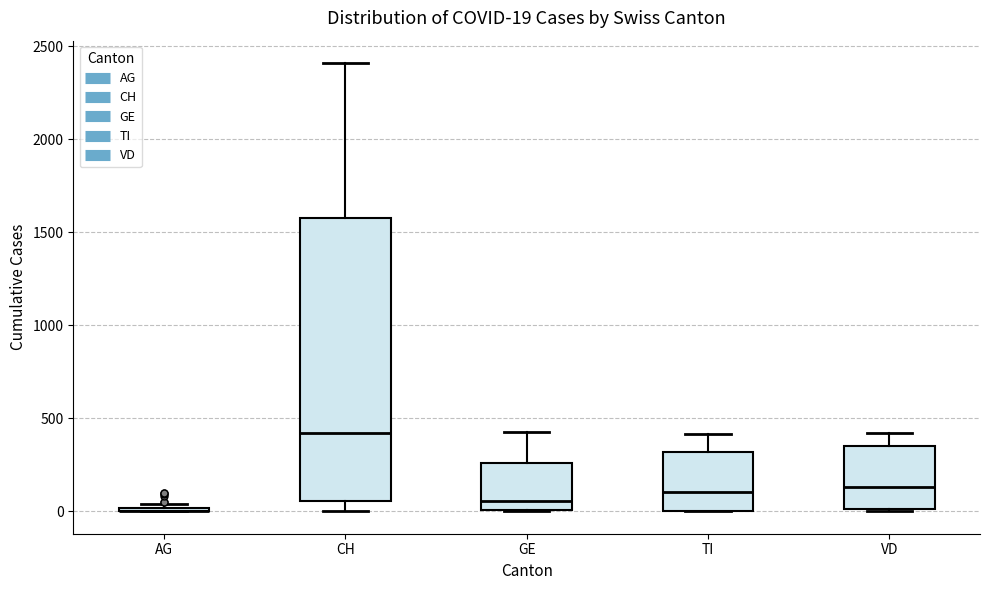

Comparing the boxes themselves (not the whiskers), which one is the tallest?

CH